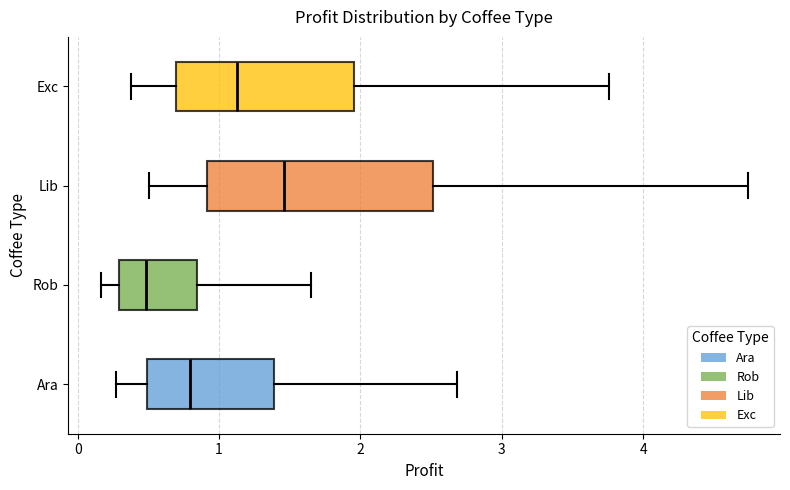

Reading bottom to top, transcribe this box plot: for each box, give where its median line is, the range the box spans, and where its two whiskers end, as read against the x-axis. The values are not printed on the chart, so give them approximately, as read against the axis.

Ara: median 0.8, box 0.5 to 1.4, whiskers 0.3 to 2.7
Rob: median 0.5, box 0.3 to 0.8, whiskers 0.2 to 1.6
Lib: median 1.5, box 0.9 to 2.5, whiskers 0.5 to 4.7
Exc: median 1.1, box 0.7 to 2.0, whiskers 0.4 to 3.8